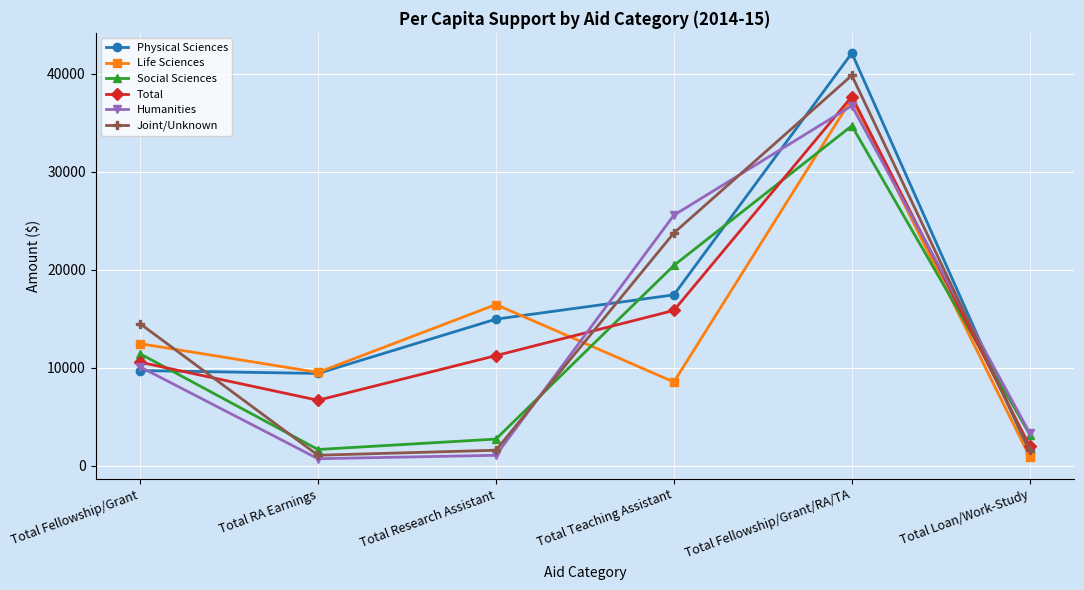

Which series changed the most between Total Fellowship/Grant and Total Fellowship/Grant/RA/TA?

Physical Sciences